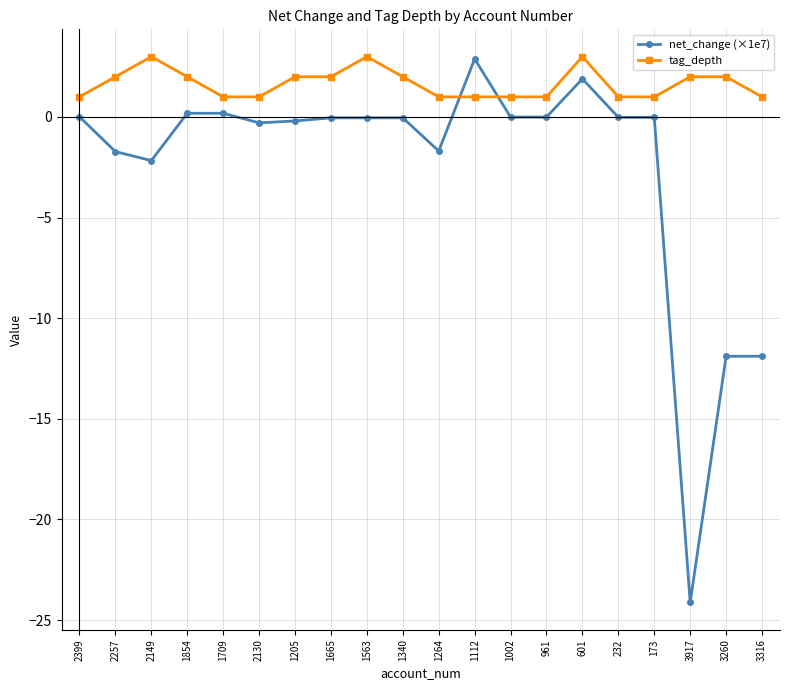

Which label corresponds to the smallest value in the chart?

3917